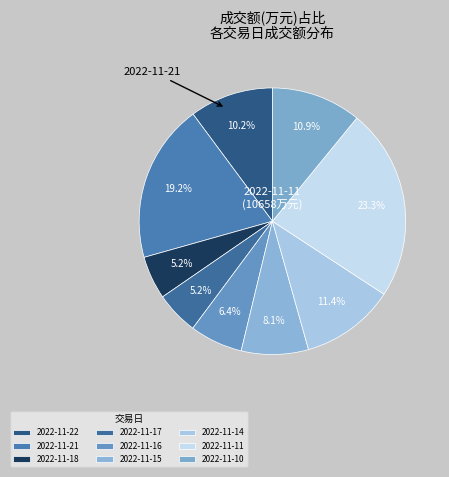

Combined, what portion of the pie is 2022-11-18 and 2022-11-16?

11.6%